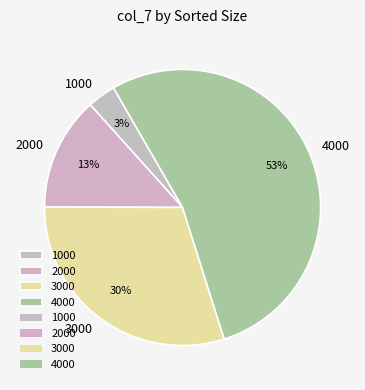

To the nearest percent, what portion does 3000 represent?

30%